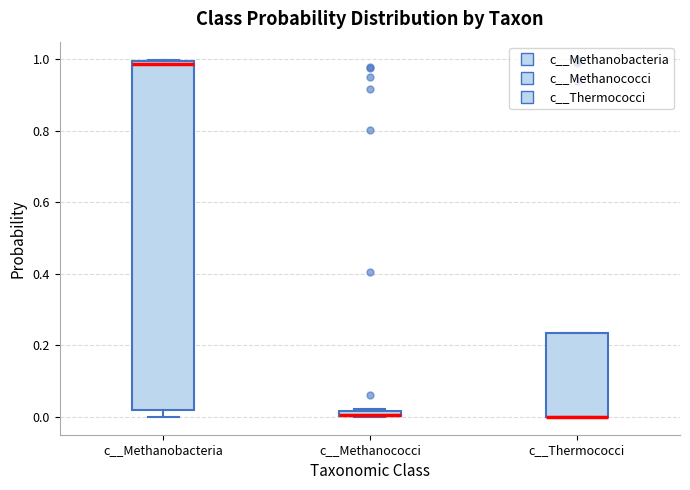

Which box is the tallest, from its lower edge to its upper edge?

c__Methanobacteria